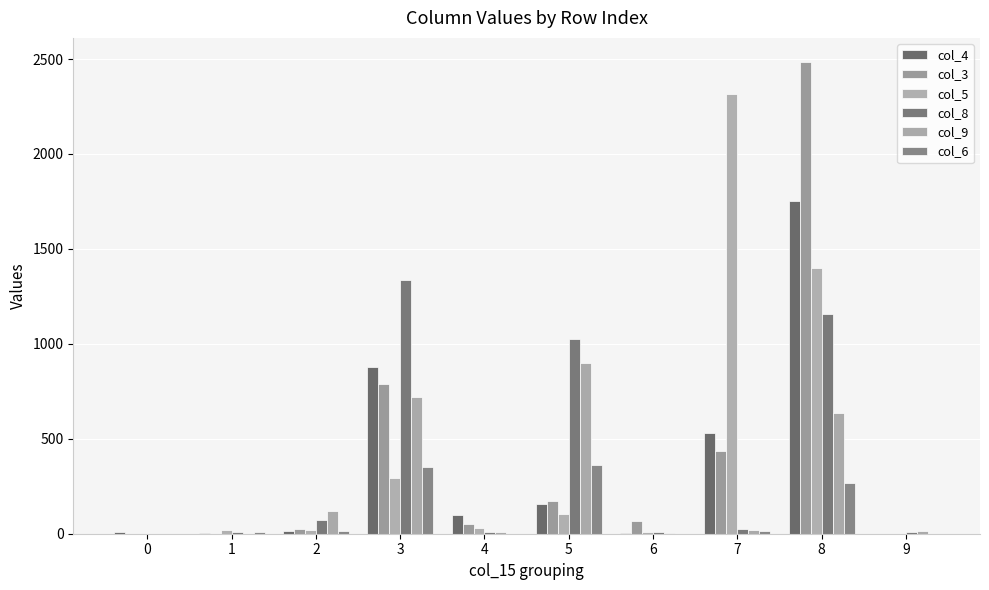

Reading right to left, transcribe all the data shown in this chart.

col_4: 0	1752	530	2	154	96	878	14	4	10
col_3: 0	2487	434	65	171	49	786	26	1	0
col_5: 0	1401	2317	8	103	32	296	21	17	0
col_8: 9	1155	26	8	1027	10	1335	72	10	0
col_9: 16	638	17	6	898	8	720	121	0	0
col_6: 0	269	15	0	364	1	350	13	7	0